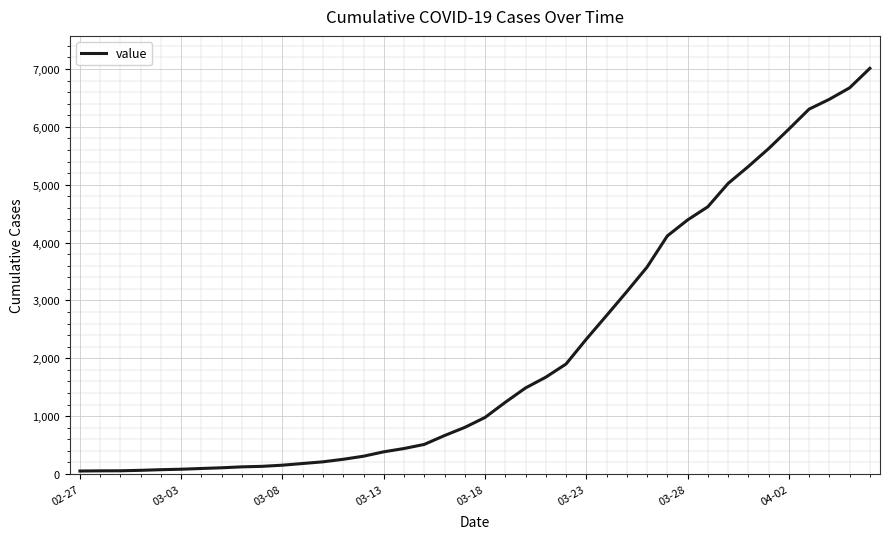

What is the smallest value displayed?

51